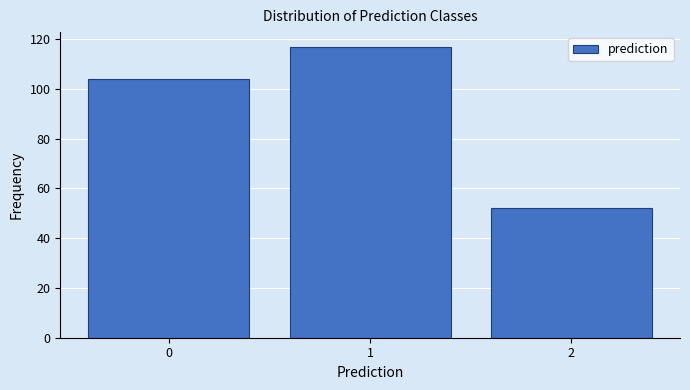

Reading left to right, what are all the values shown in this chart?

104	117	52